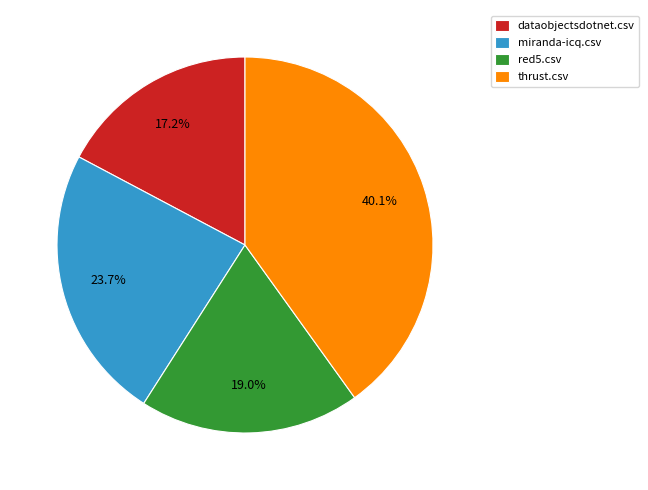

How many segments does this pie chart have?

4